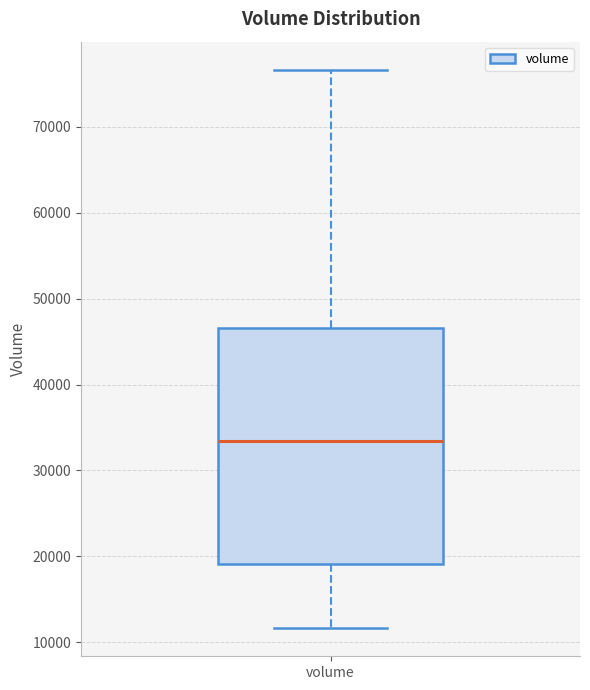

Transcribe this box plot: give where the median line is, the range the box spans, and where the two whiskers end, as read against the y-axis. The values are not printed on the chart, so give them approximately, as read against the axis.

median 33000, box 19000 to 47000, whiskers 12000 to 77000